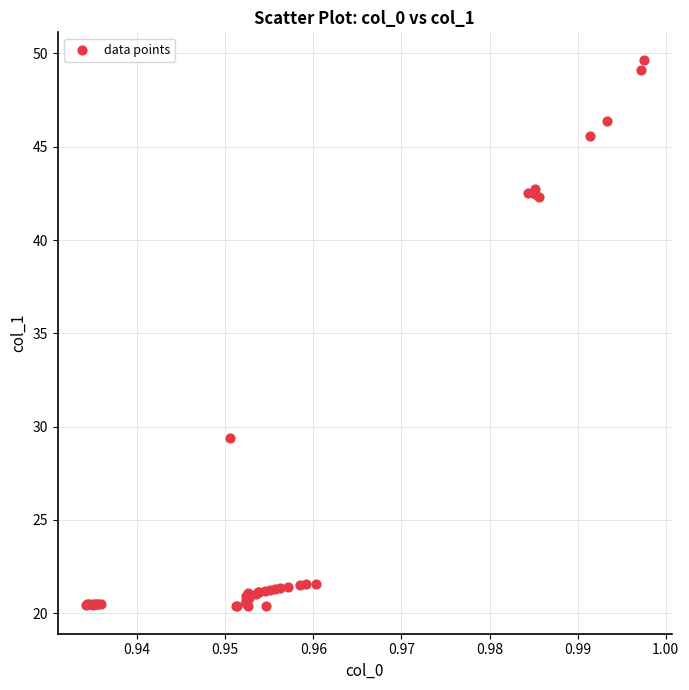

What Y value in the scatter plot is closest to 35?

29.4